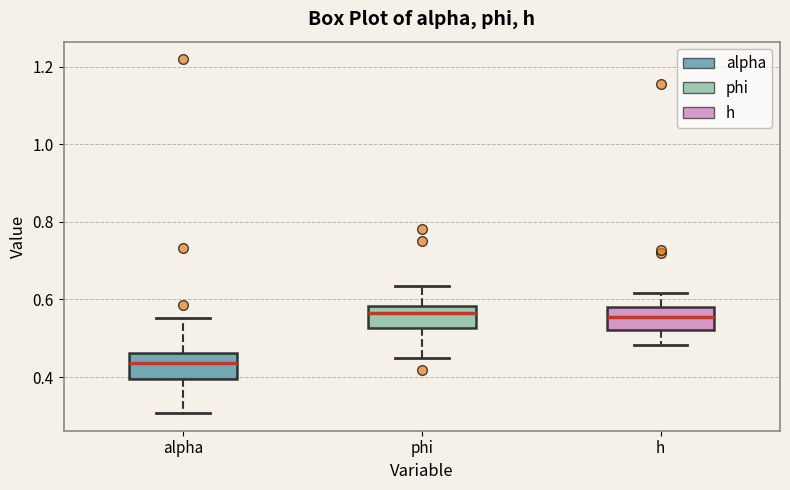

Reading left to right, transcribe this box plot: for each box, give where its median line is, the range the box spans, and where its two whiskers end, as read against the y-axis. The values are not printed on the chart, so give them approximately, as read against the axis.

alpha: median 0.44, box 0.40 to 0.46, whiskers 0.30 to 0.56
phi: median 0.56, box 0.52 to 0.58, whiskers 0.44 to 0.64
h: median 0.56, box 0.52 to 0.58, whiskers 0.48 to 0.62